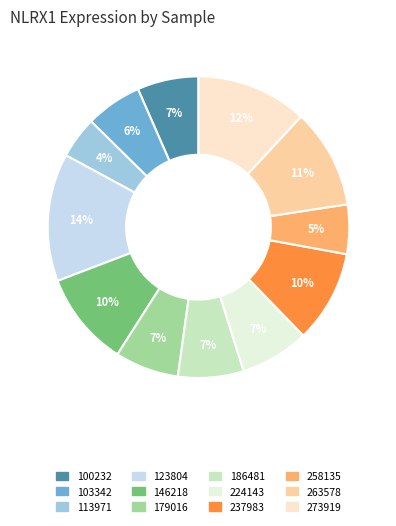

Which category has the smallest portion of the pie?

113971